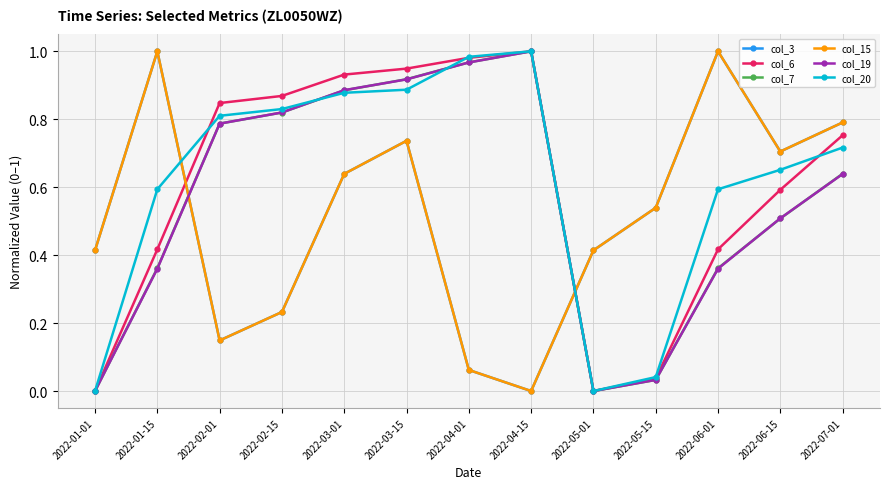

What is the difference between the second highest and second lowest values in the col_7 series?

1.0